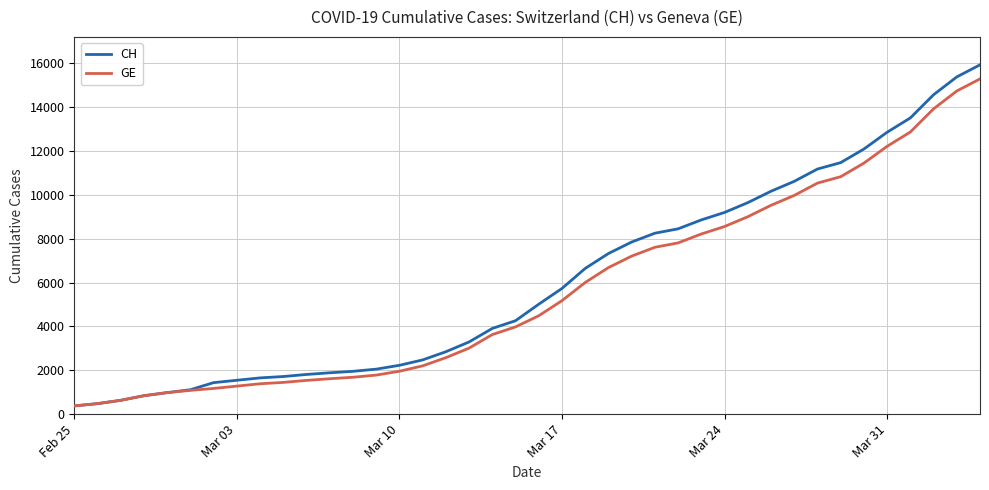

What is the greatest value displayed?

15926